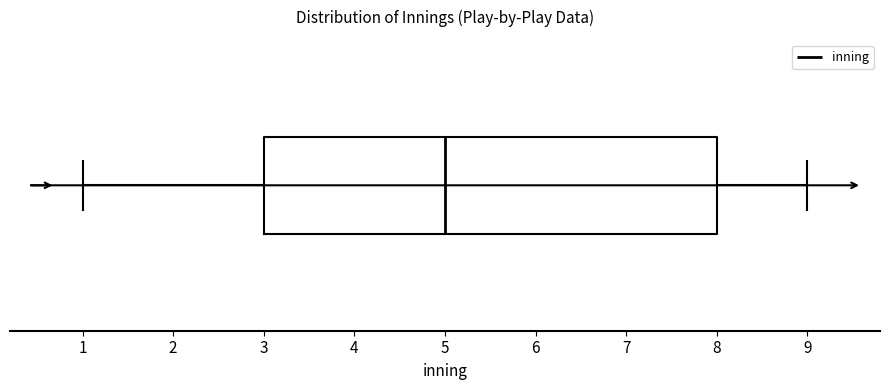

Transcribe this box plot: give where the median line is, the range the box spans, and where the two whiskers end, as read against the x-axis. The values are not printed on the chart, so give them approximately, as read against the axis.

median 5, box 3 to 8, whiskers 1 to 9